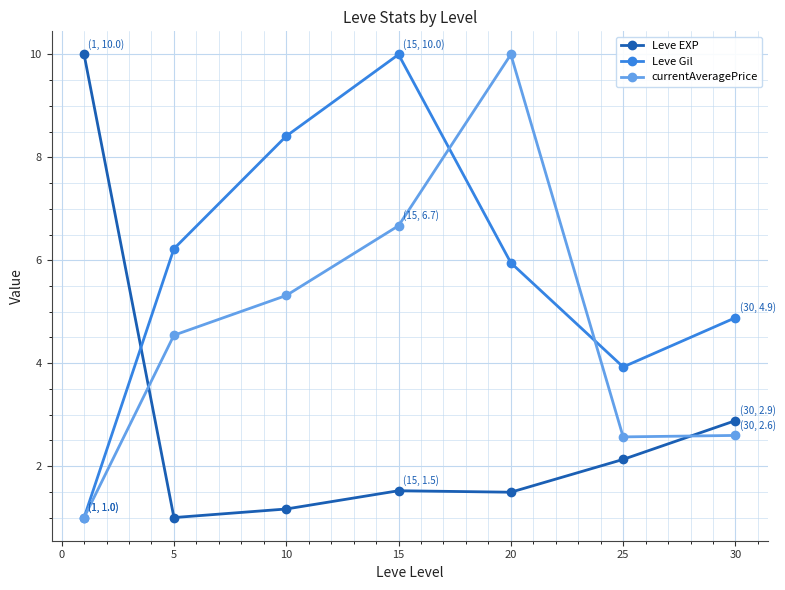

True or false: Leve Gil and Leve EXP intersect in this chart.

True